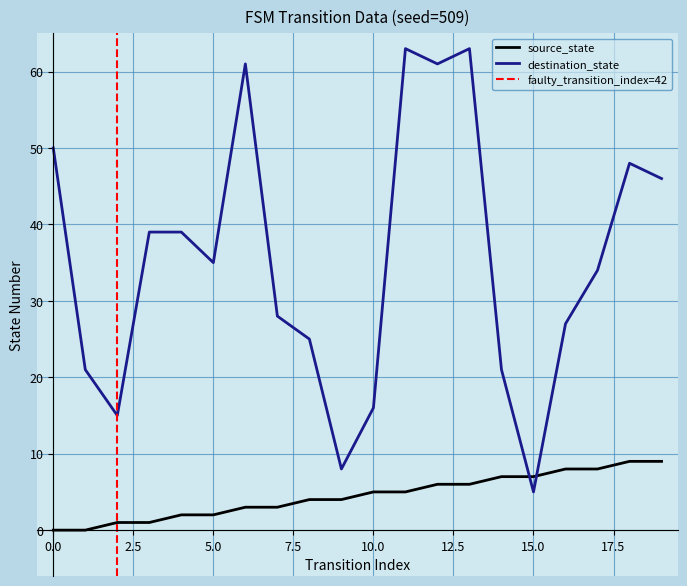

Count the number of categories in the chart.

20